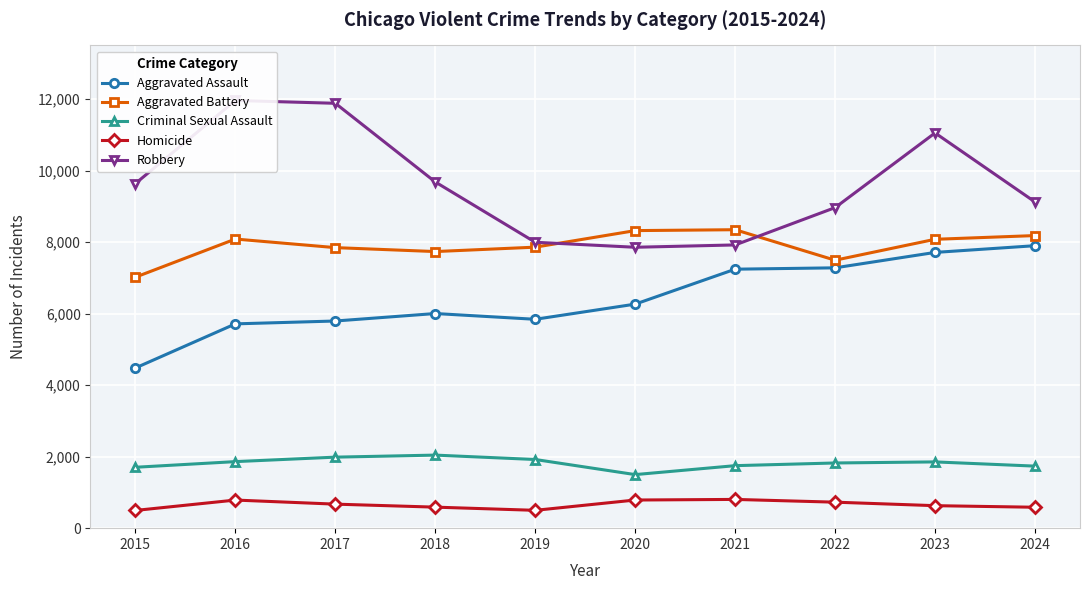

List the labels in order of Aggravated Battery value, largest first.

2021, 2020, 2024, 2016, 2023, 2019, 2017, 2018, 2022, 2015